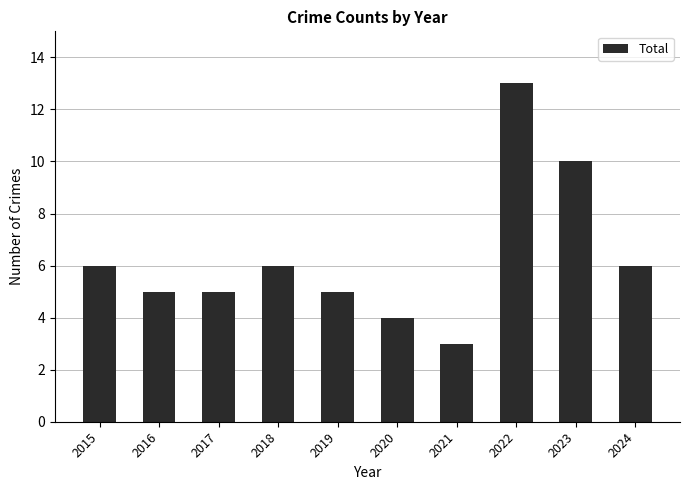

What is the smallest value displayed?

3